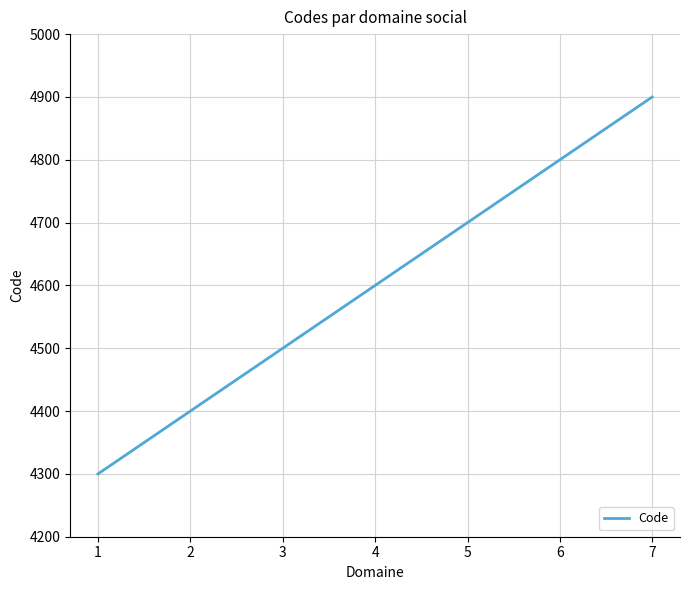

What is the difference between the maximum and minimum values?

600